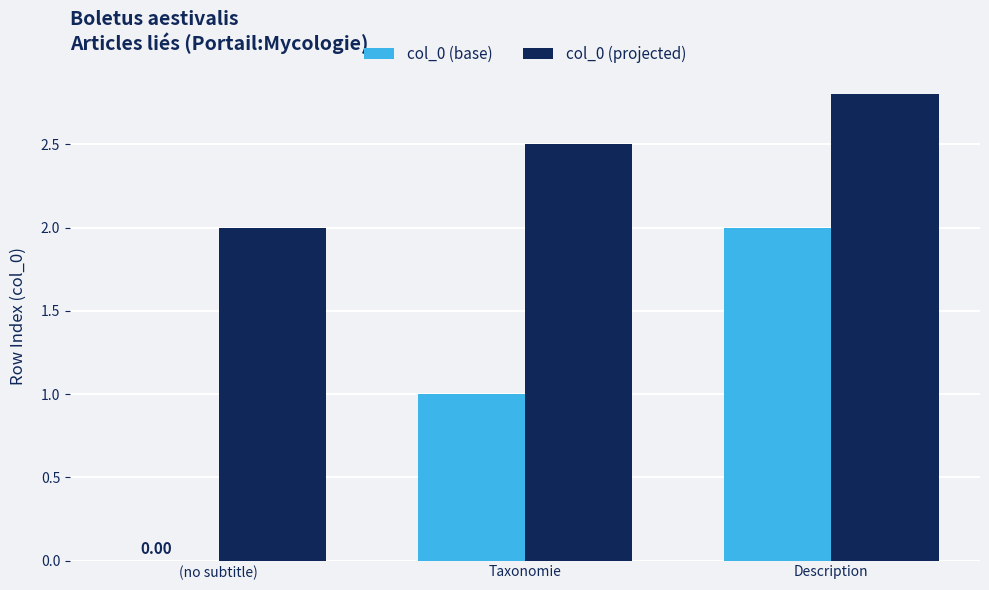

Count the number of categories in the chart.

3